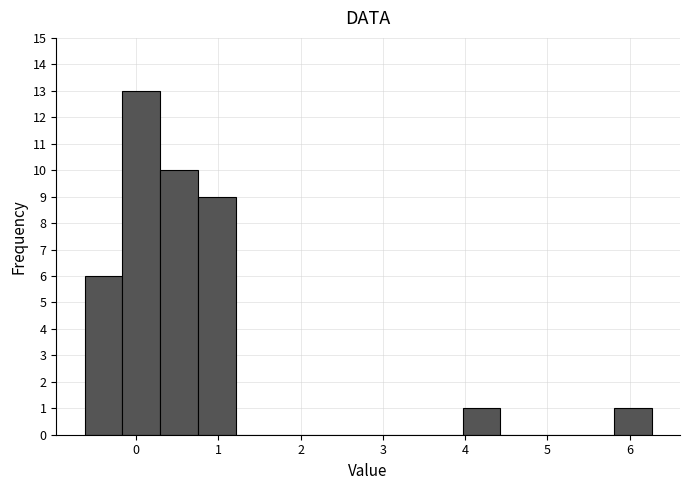

Reading left to right, list every bar in this chart as the range it spans on the x-axis followed by its height. Neither the bar edges nor the heights are printed on the chart, so give them approximately, as read against the axes.

-0.6 to -0.2: 6
-0.2 to 0.3: 13
0.3 to 0.8: 10
0.8 to 1.2: 9
1.2 to 1.7: 0
1.7 to 2.1: 0
2.1 to 2.6: 0
2.6 to 3.0: 0
3.0 to 3.5: 0
3.5 to 4.0: 0
4.0 to 4.4: 1
4.4 to 4.9: 0
4.9 to 5.3: 0
5.3 to 5.8: 0
5.8 to 6.3: 1